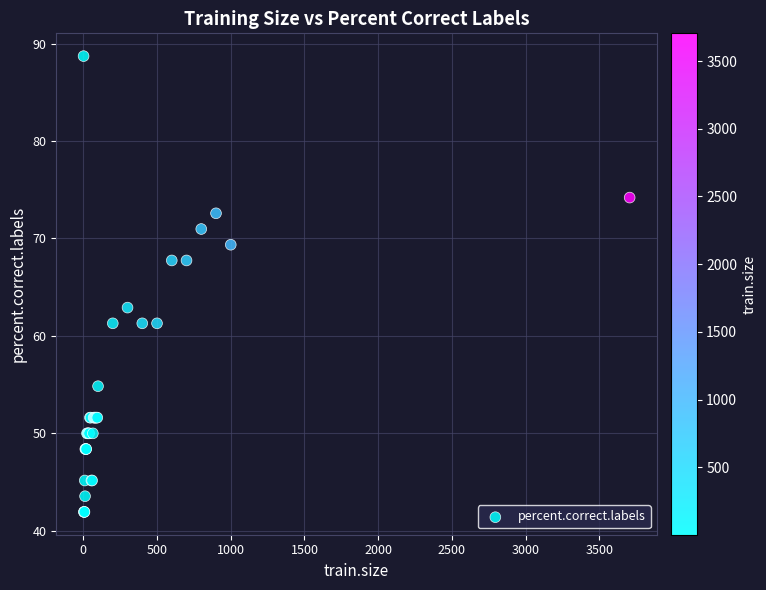

What Y value in the scatter plot is closest to 65?

62.9